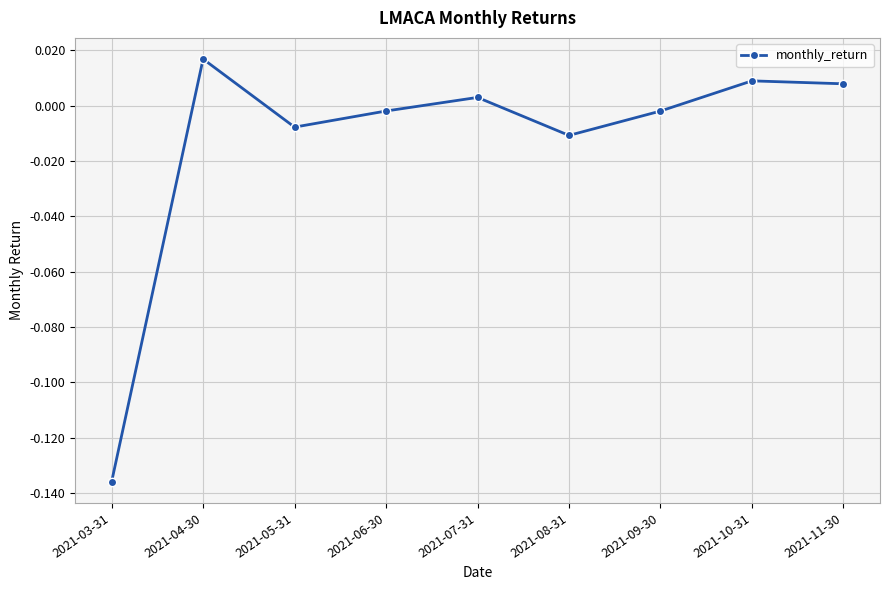

How many distinct data groups are displayed?

1